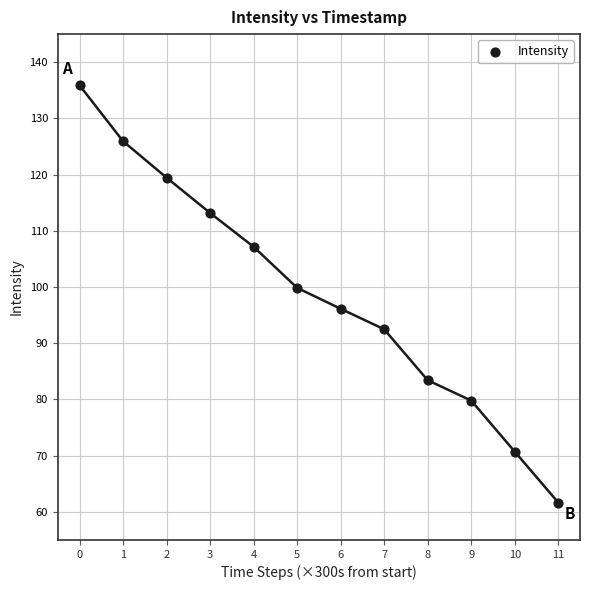

What is the average Y value?

98.8